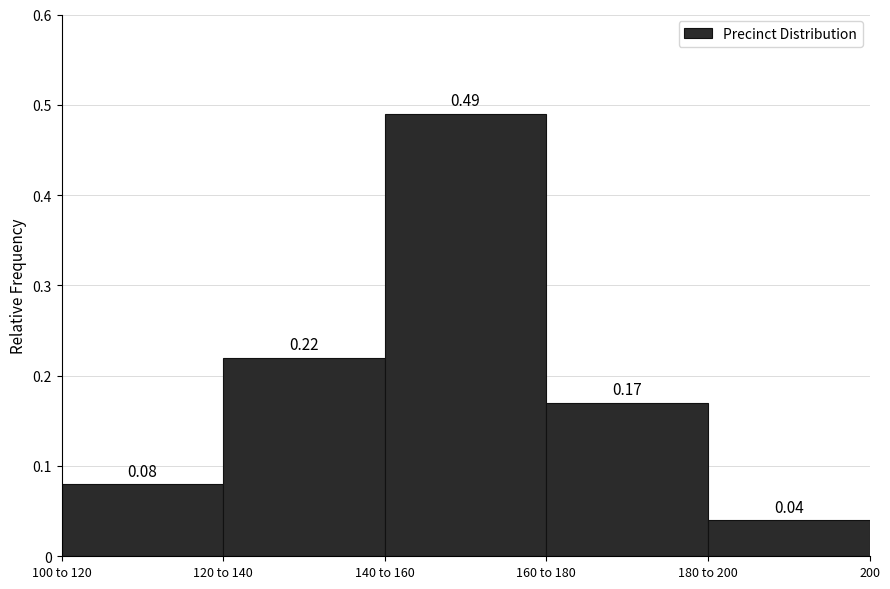

Which has a higher value, 180 to 200 or 100 to 120?

100 to 120